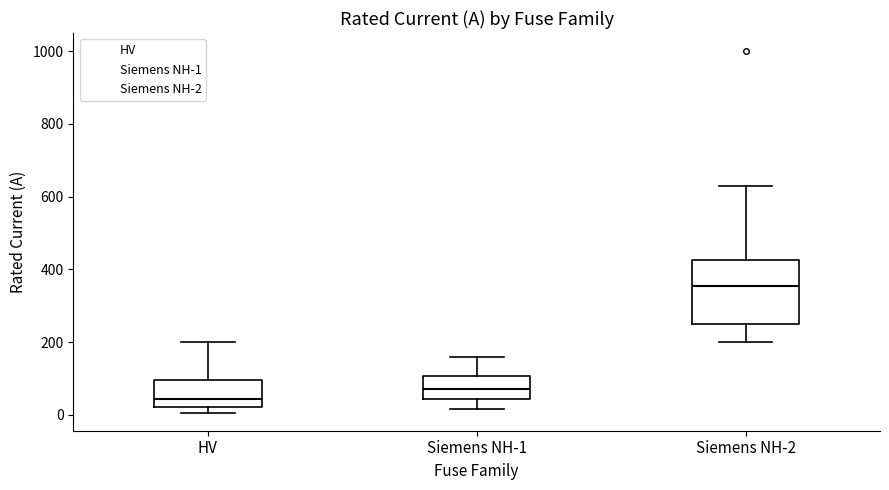

Reading left to right, transcribe this box plot: for each box, give where its median line is, the range the box spans, and where its two whiskers end, as read against the y-axis. The values are not printed on the chart, so give them approximately, as read against the axis.

HV: median 40, box 20 to 100, whiskers 0 to 200
Siemens NH-1: median 80, box 40 to 100, whiskers 20 to 160
Siemens NH-2: median 360, box 260 to 420, whiskers 200 to 640